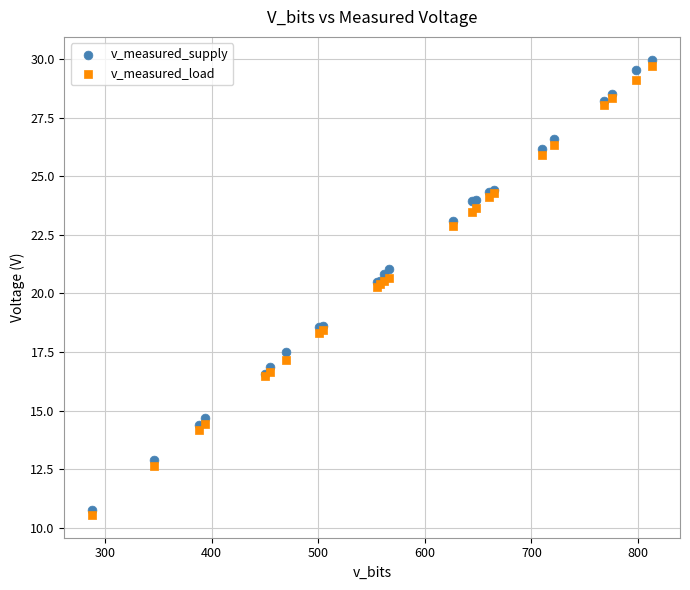

Which series contains the highest Y value?

v_measured_supply